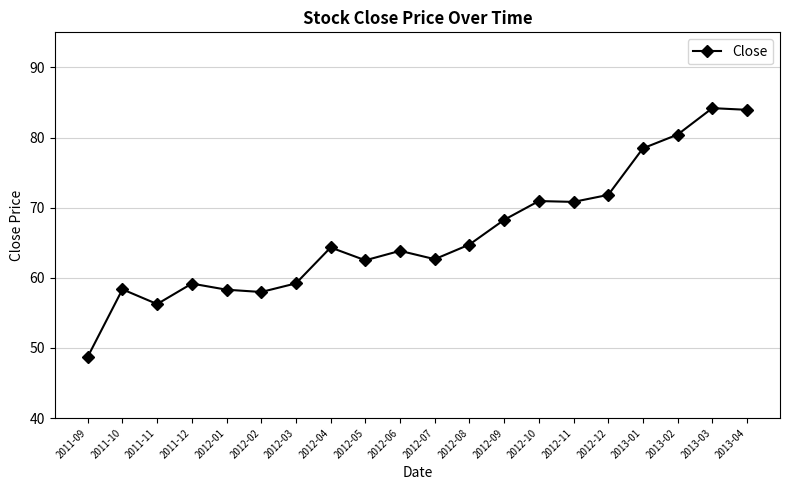

The chart shows a value of 62.7 at 2012-07. True or false?

True